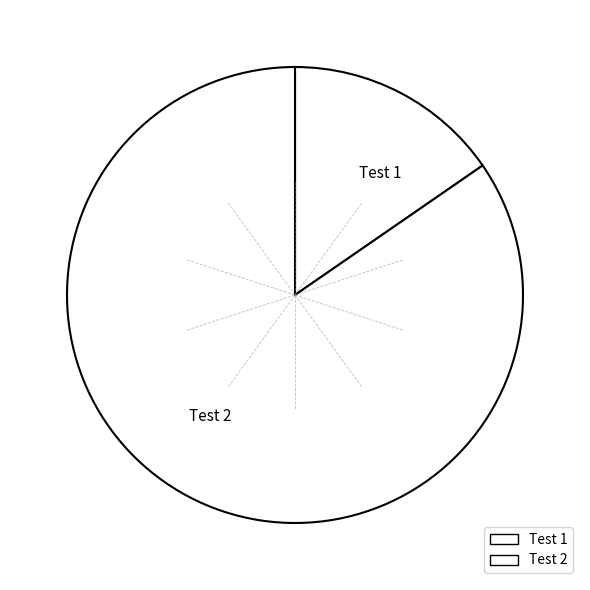

Between Test 2 and Test 1, which is larger?

Test 2